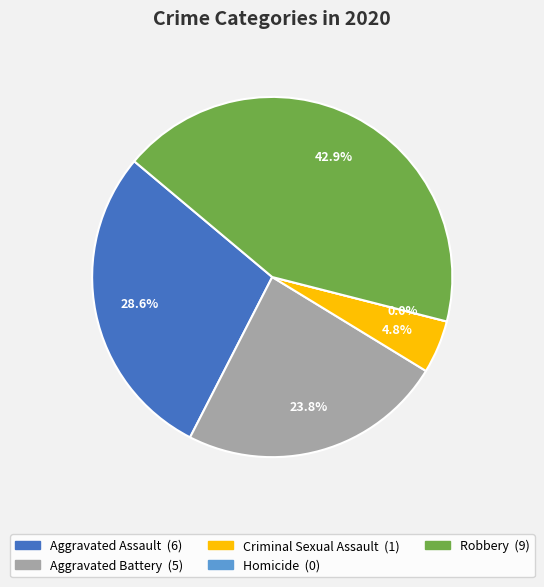

Which has a higher value, Criminal Sexual Assault or Robbery?

Robbery